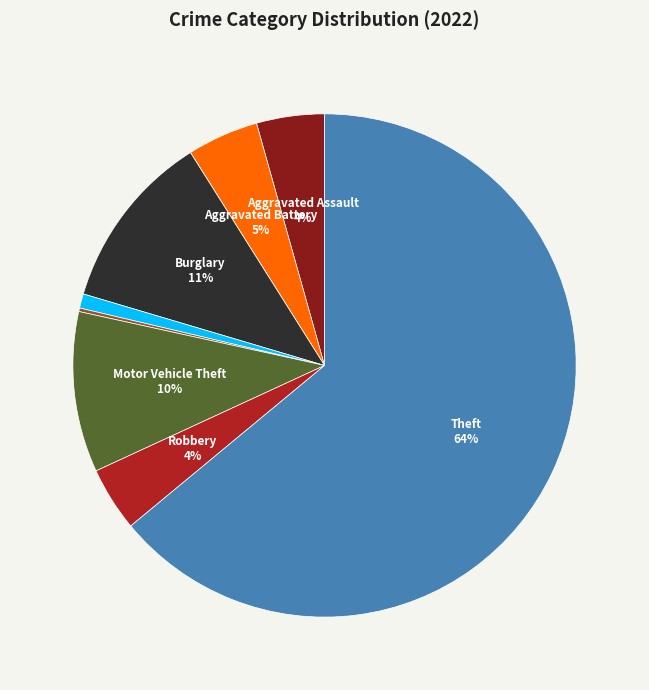

Is there any slice that represents more than half of the pie?

Yes